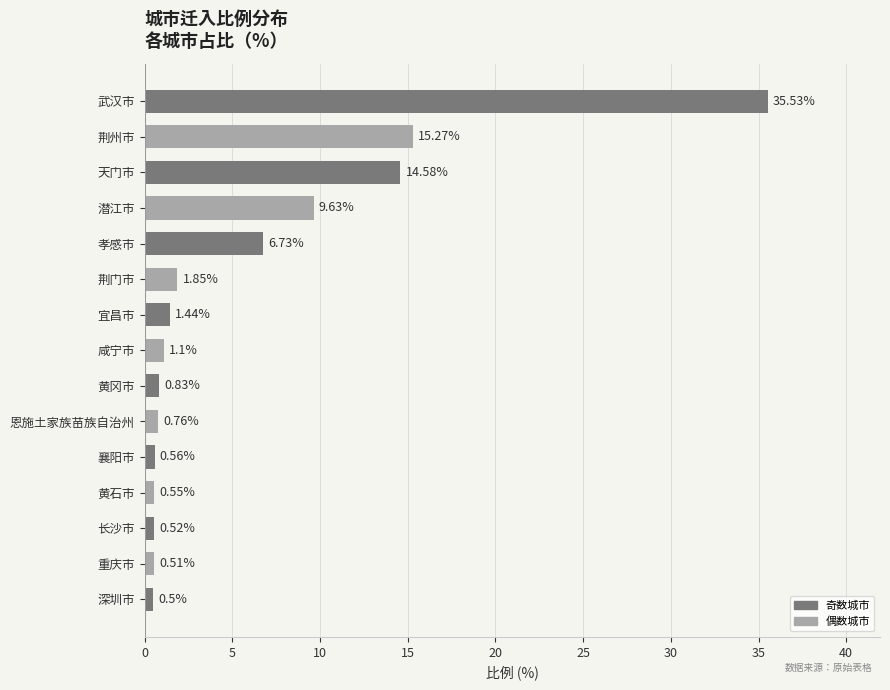

What is the change in value from 武汉市 to 黄石市?

-35.0